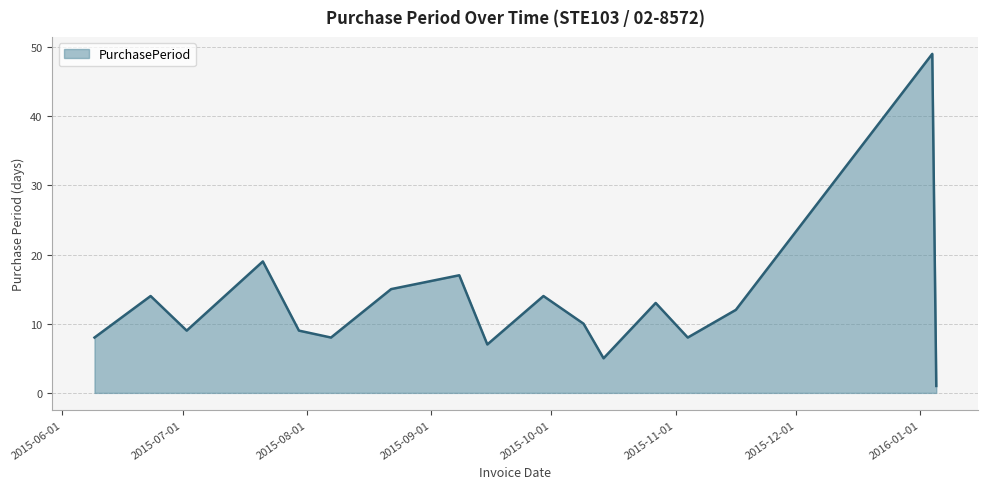

What is the greatest value displayed?

49